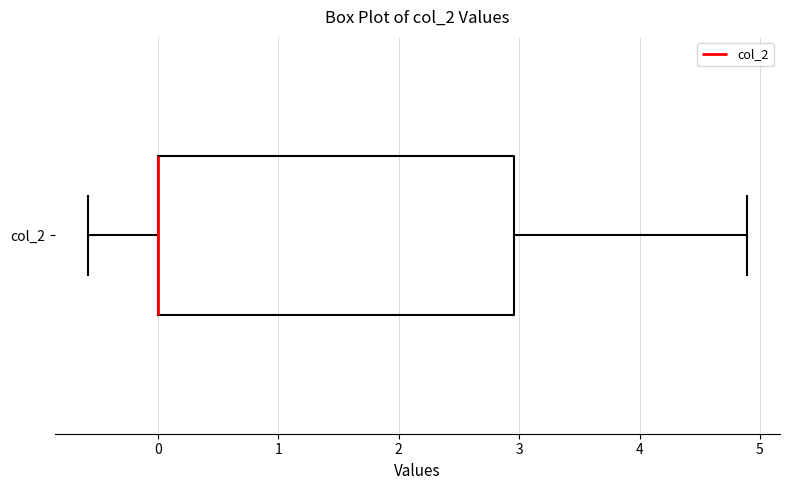

Transcribe this box plot: give where the median line is, the range the box spans, and where the two whiskers end, as read against the x-axis. The values are not printed on the chart, so give them approximately, as read against the axis.

median 0.0 (drawn on the box's left edge), box 0.0 to 3.0, whiskers -0.6 to 4.9